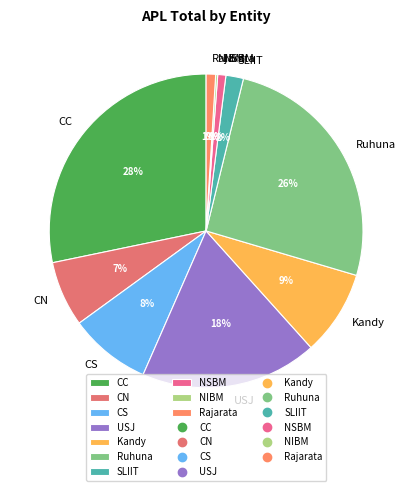

Is there any slice that represents more than half of the pie?

No